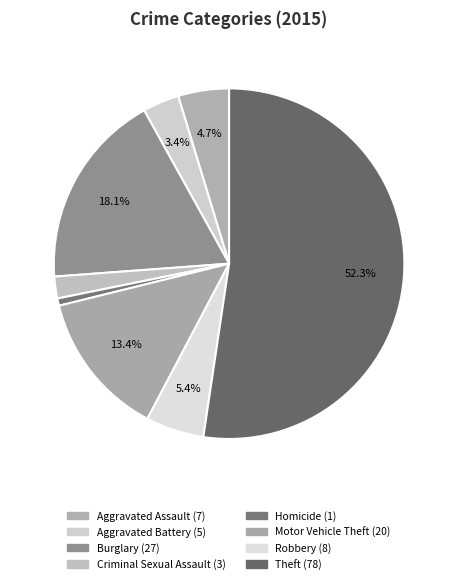

To the nearest percent, what is the combined percentage of Robbery and Criminal Sexual Assault?

7%